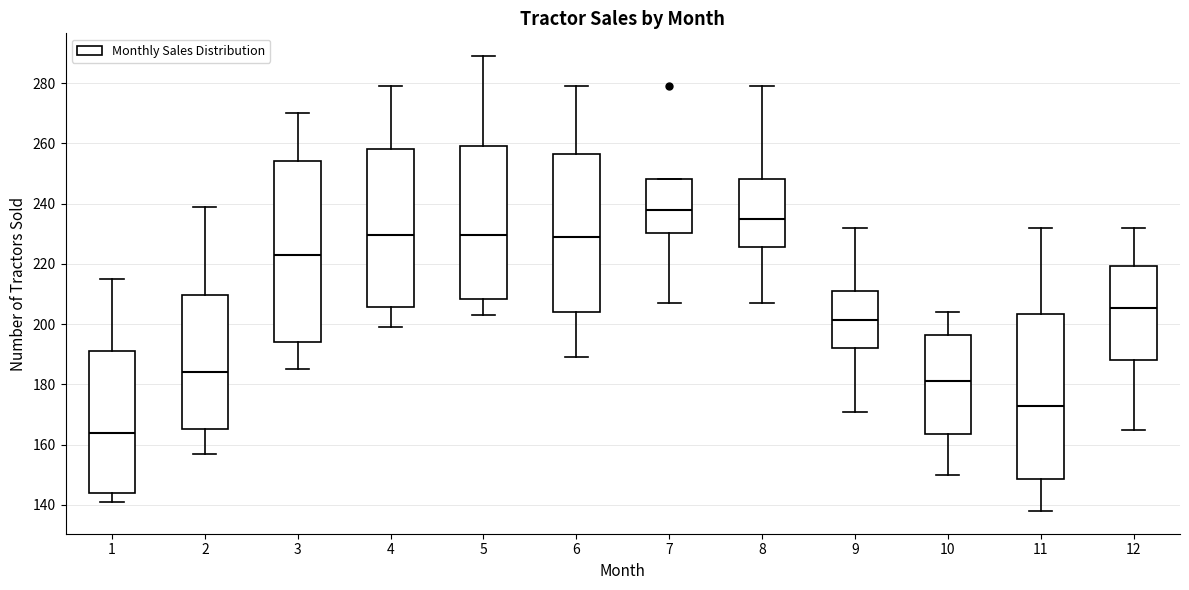

Comparing the boxes themselves (not the whiskers), which one is the tallest?

3